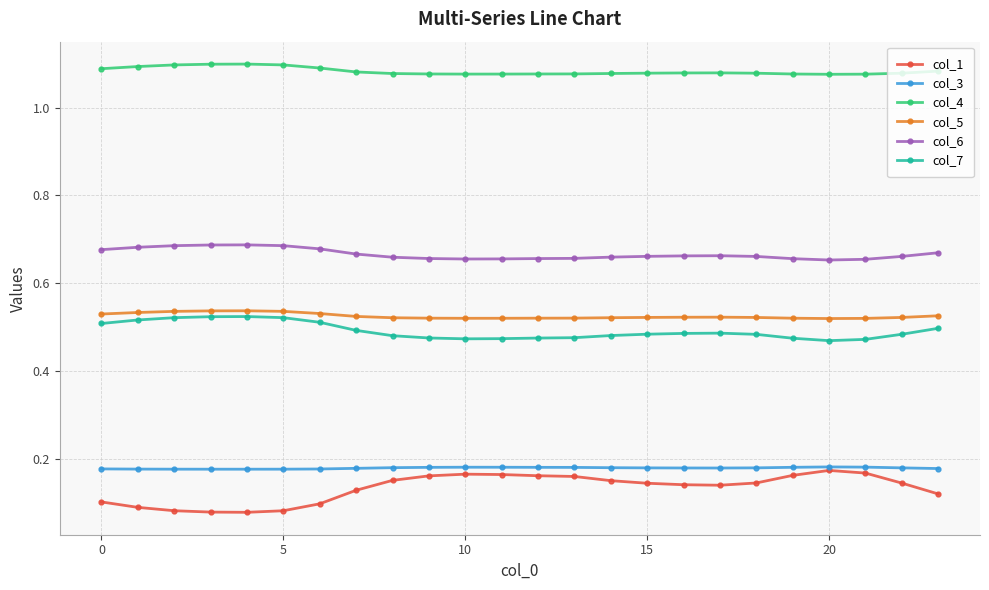

Count the col_4 values in the range 1 to 2.

24